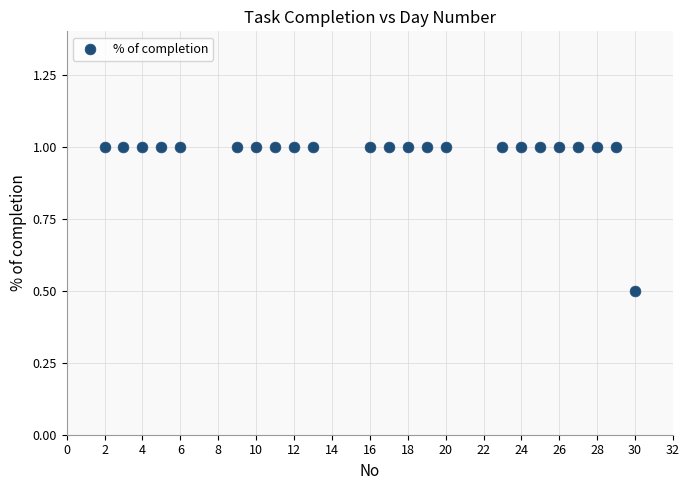

What is the range of X values (max minus min)?

28.0